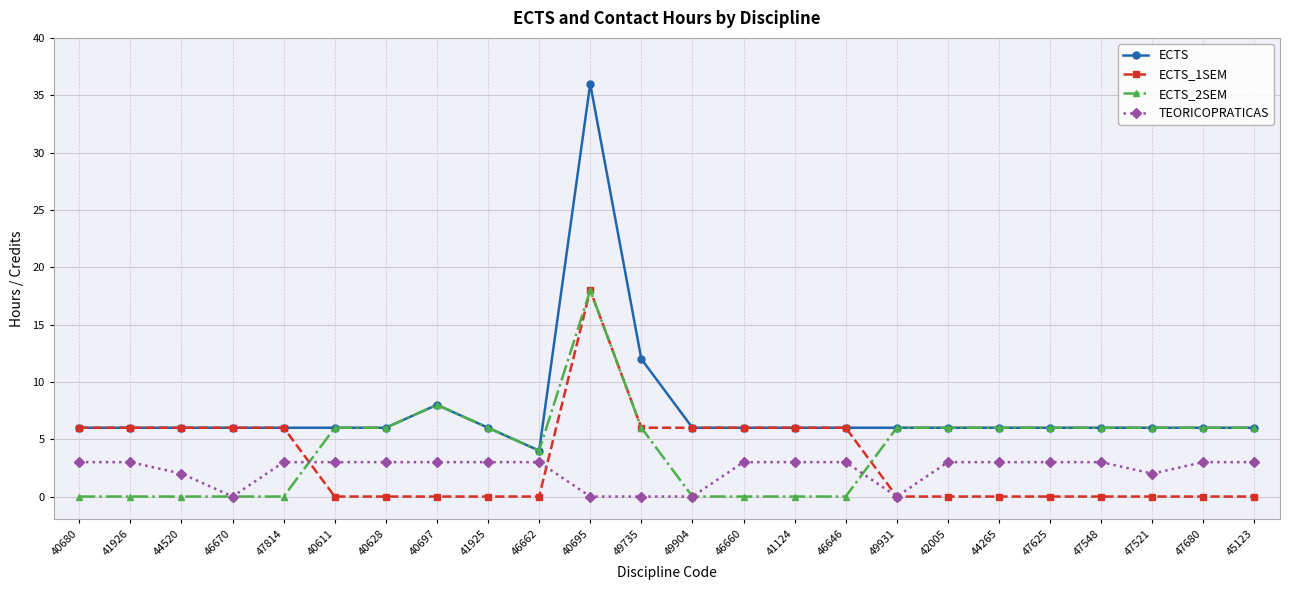

At which label is ECTS_2SEM closest to 9?

40697